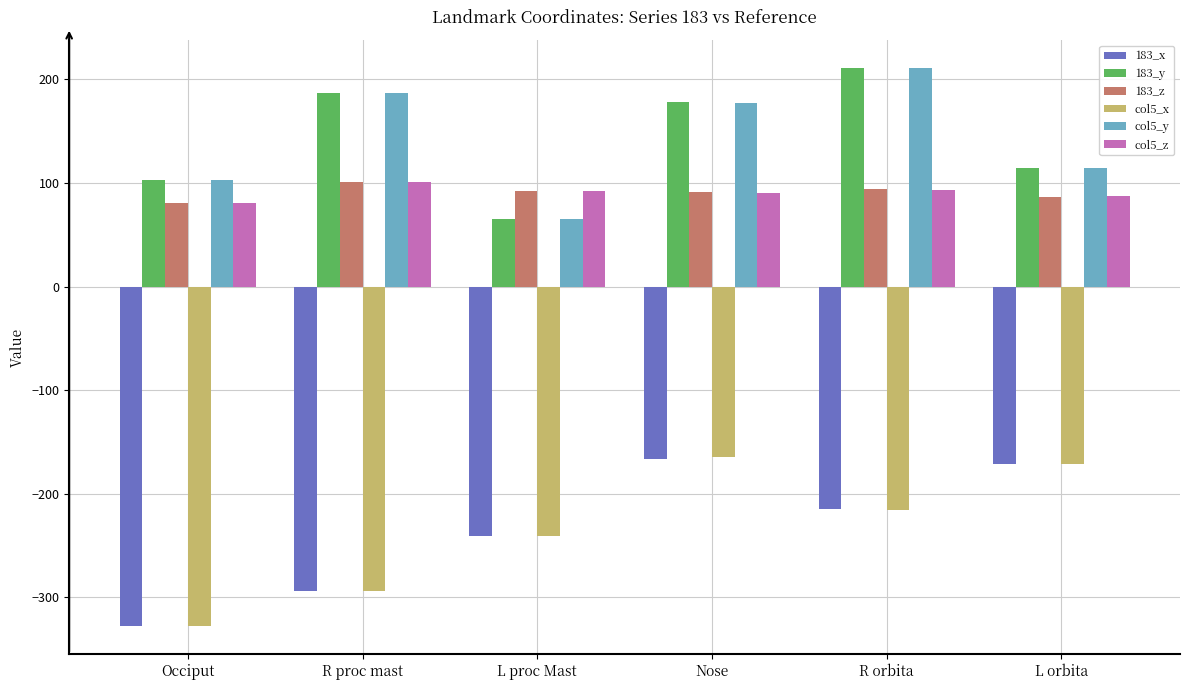

What is the difference between the highest and lowest values at L orbita?

285.7